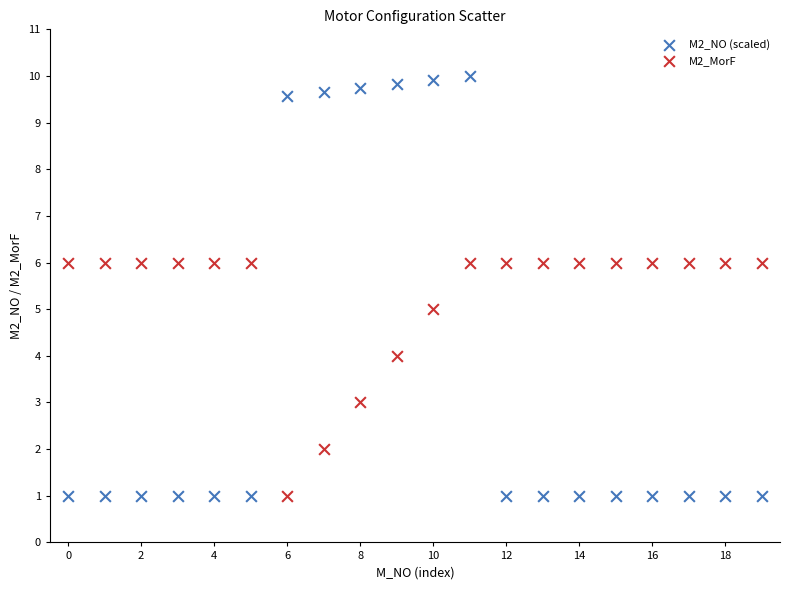

Across all data points, what is the range of Y values (max minus min)?

9.0